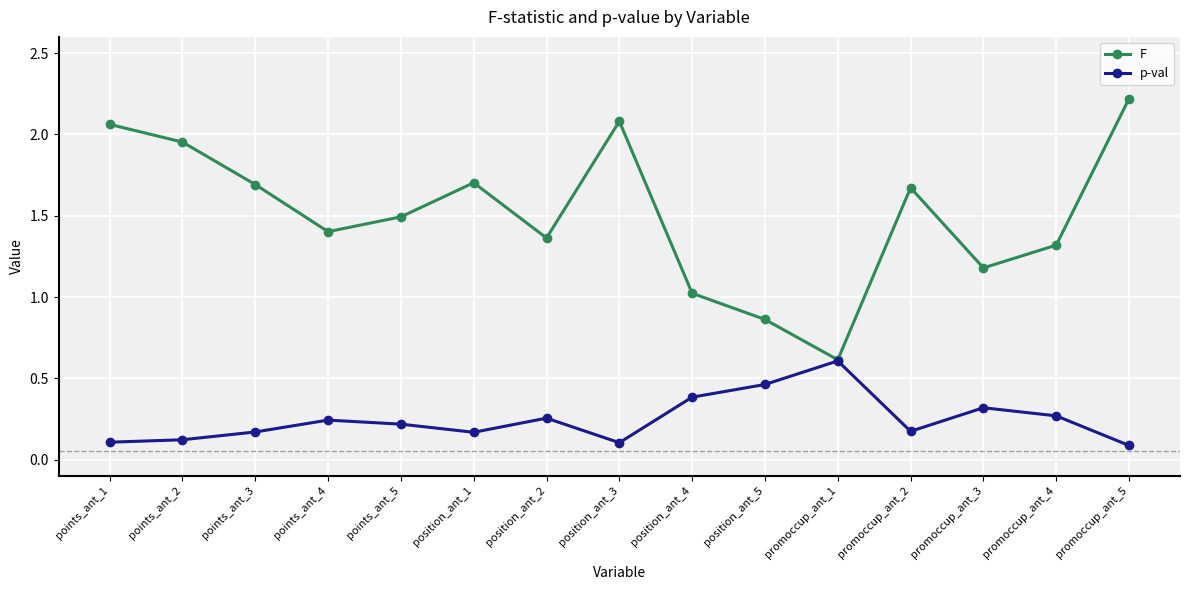

What is the sum of the F values at position_ant_1 and position_ant_5?

2.6